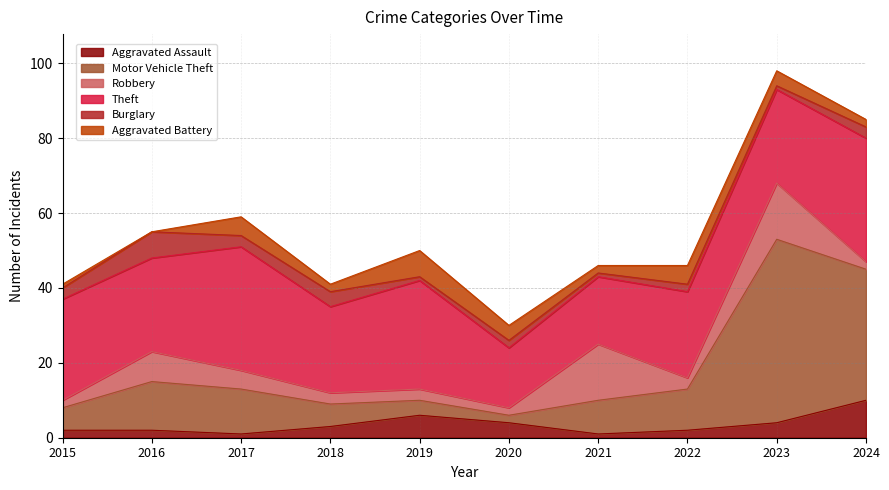

What are all the series names shown in the legend?

Aggravated Assault, Motor Vehicle Theft, Robbery, Theft, Burglary, Aggravated Battery